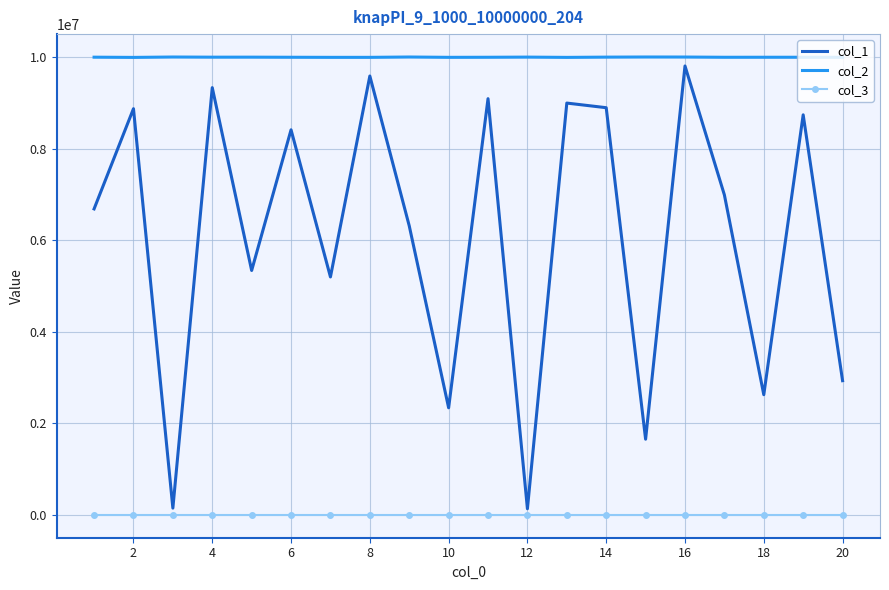

What is the smallest value displayed?

1